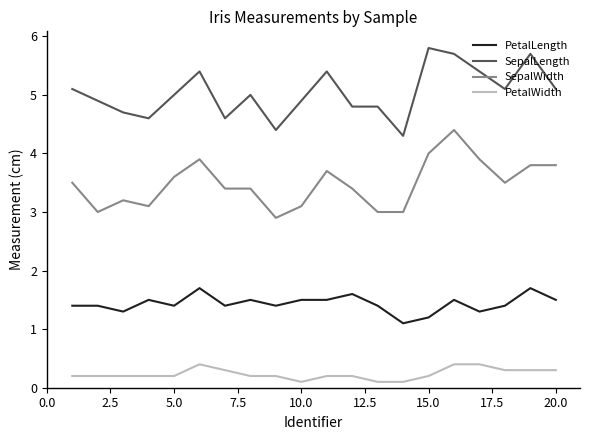

What is the maximum value shown in the chart?

5.8